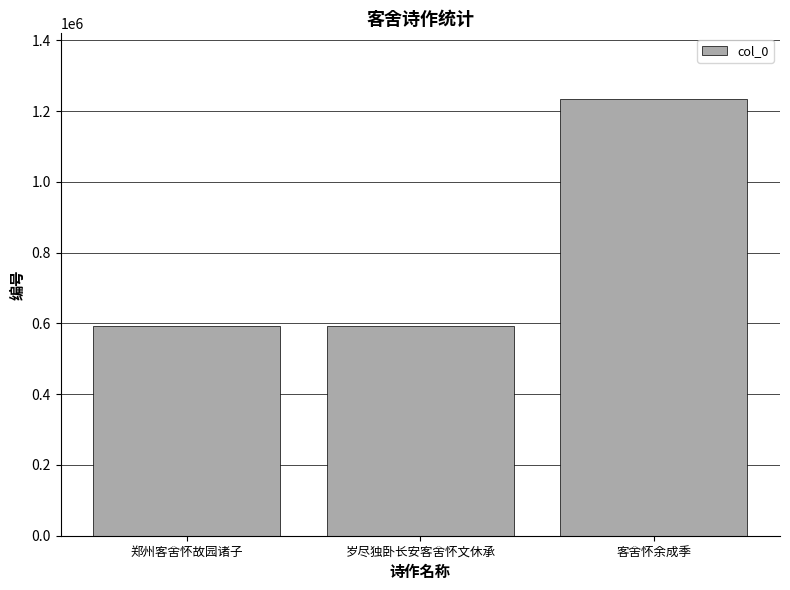

Approximately how many times larger is the value at 客舍怀余成季 compared to 郑州客舍怀故园诸子?

2.1